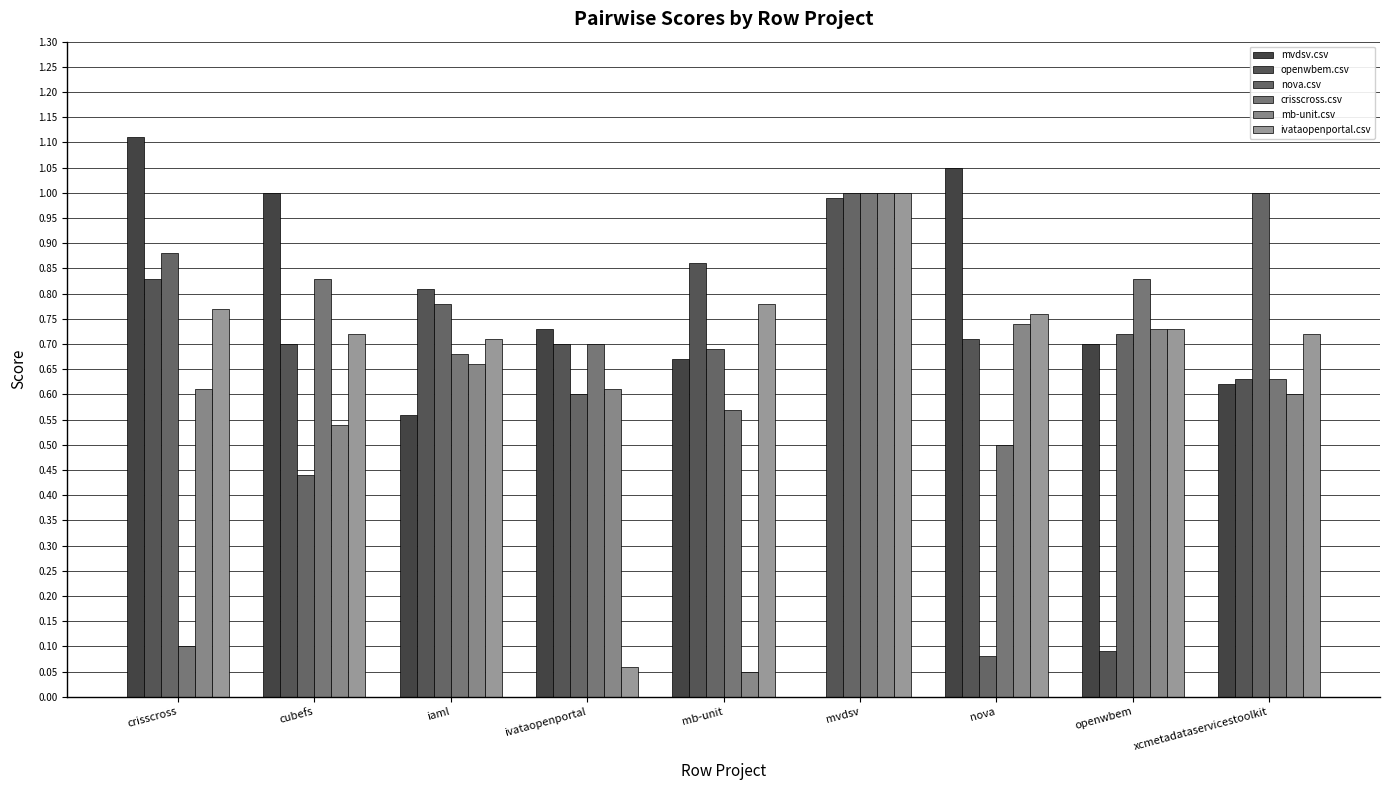

Reading left to right, transcribe all the data shown in this chart.

mvdsv.csv: crisscross=1.1	cubefs=1.0	iaml=0.6	ivataopenportal=0.7	mb-unit=0.7	mvdsv=0.0	nova=1.1	openwbem=0.7	xcmetadataservicestoolkit=0.6
openwbem.csv: crisscross=0.8	cubefs=0.7	iaml=0.8	ivataopenportal=0.7	mb-unit=0.9	mvdsv=1.0	nova=0.7	openwbem=0.1	xcmetadataservicestoolkit=0.6
nova.csv: crisscross=0.9	cubefs=0.4	iaml=0.8	ivataopenportal=0.6	mb-unit=0.7	mvdsv=1.0	nova=0.1	openwbem=0.7	xcmetadataservicestoolkit=1.0
crisscross.csv: crisscross=0.1	cubefs=0.8	iaml=0.7	ivataopenportal=0.7	mb-unit=0.6	mvdsv=1.0	nova=0.5	openwbem=0.8	xcmetadataservicestoolkit=0.6
mb-unit.csv: crisscross=0.6	cubefs=0.5	iaml=0.7	ivataopenportal=0.6	mb-unit=0.1	mvdsv=1.0	nova=0.7	openwbem=0.7	xcmetadataservicestoolkit=0.6
ivataopenportal.csv: crisscross=0.8	cubefs=0.7	iaml=0.7	ivataopenportal=0.1	mb-unit=0.8	mvdsv=1.0	nova=0.8	openwbem=0.7	xcmetadataservicestoolkit=0.7